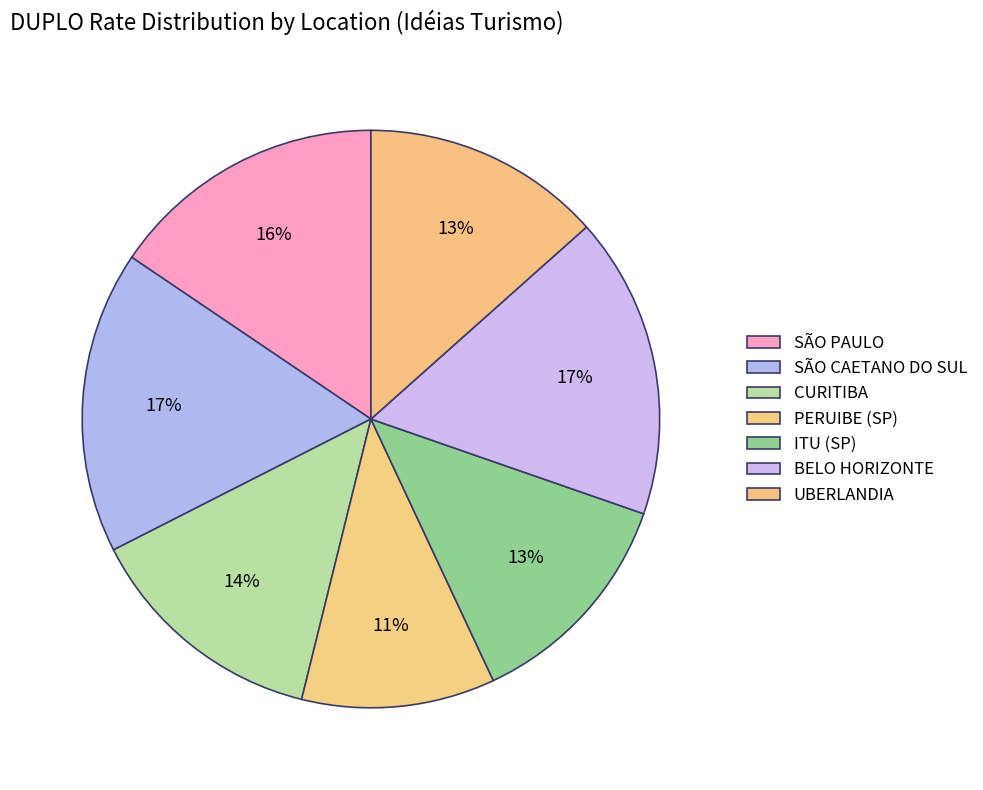

Does UBERLANDIA account for over 50% of the chart?

No